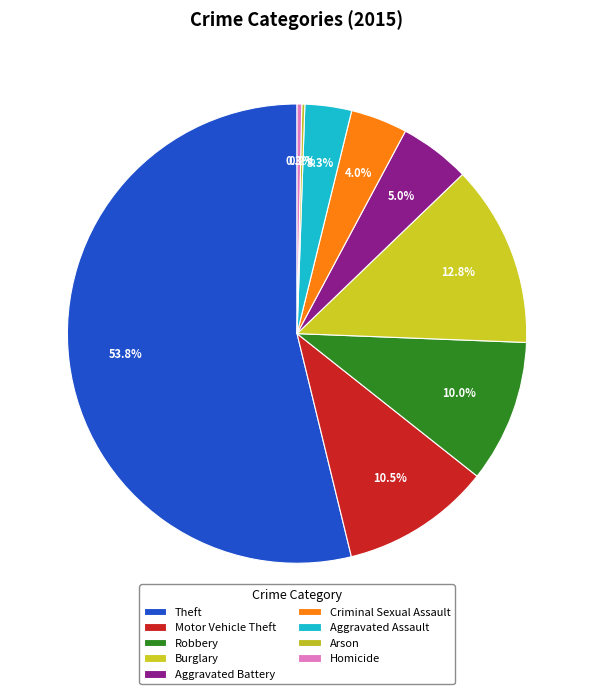

What percentage do Theft and Robbery together represent?

63.8%